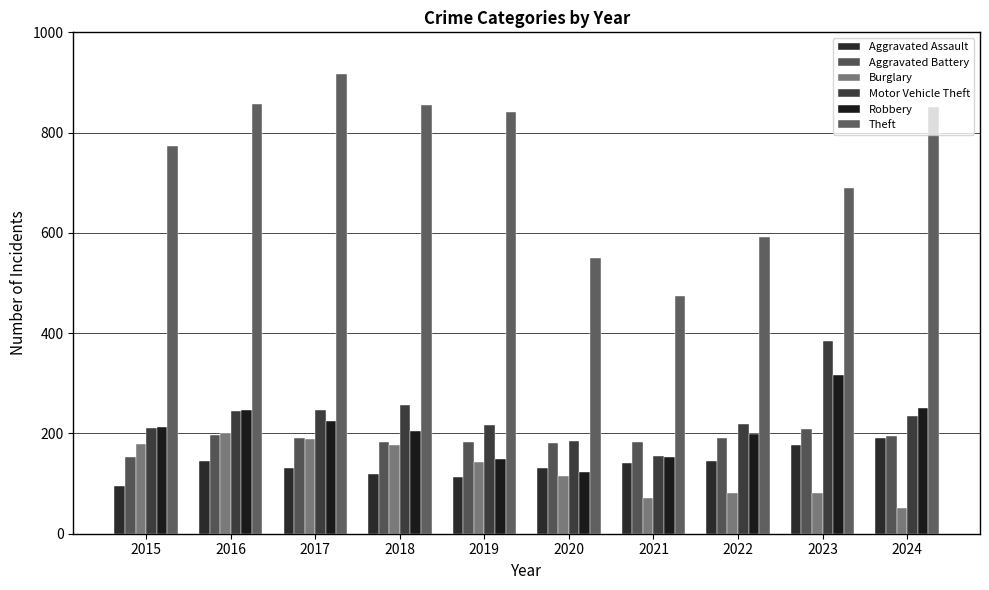

What value does the Burglary series have at 2022, to the nearest 50?

100